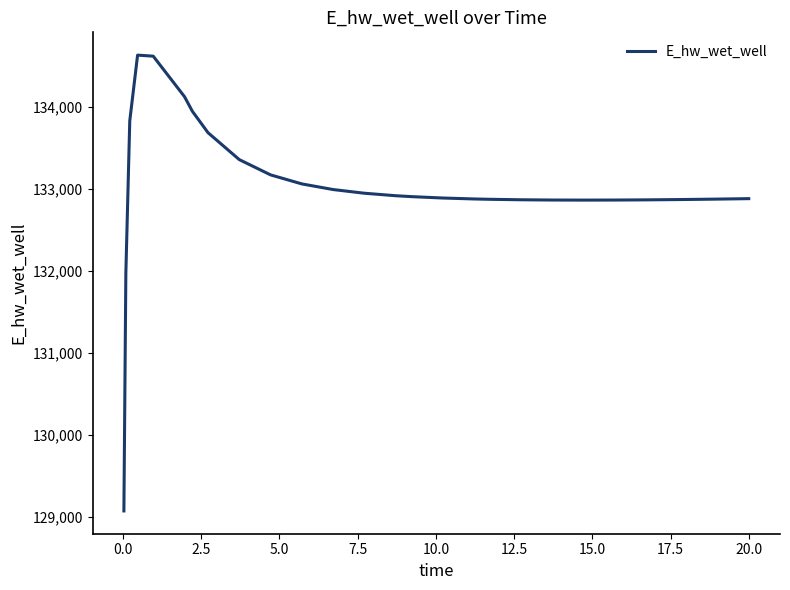

What is the smallest value displayed?

129070.3